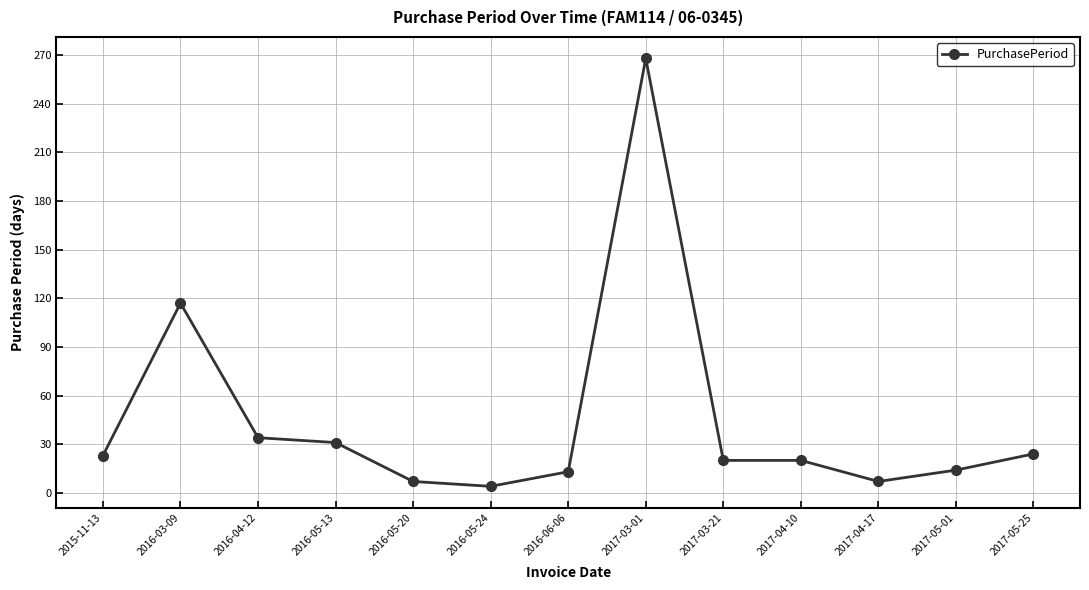

Which has a higher value, 2017-03-21 or 2016-04-12?

2016-04-12